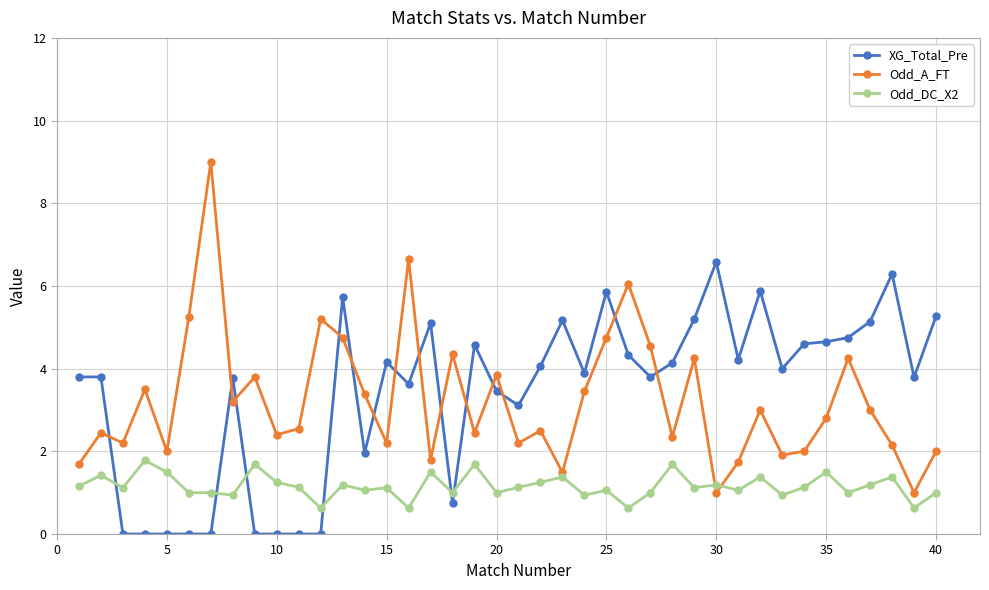

Which series has the largest range (max minus min)?

Odd_A_FT